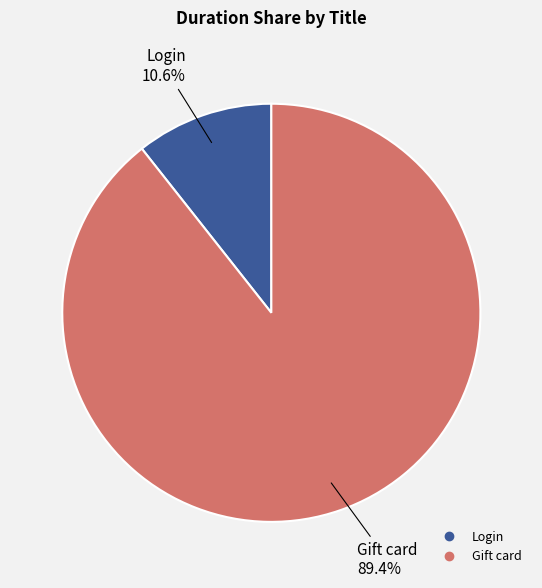

The Login slice represents 11% of the pie. True or false?

True